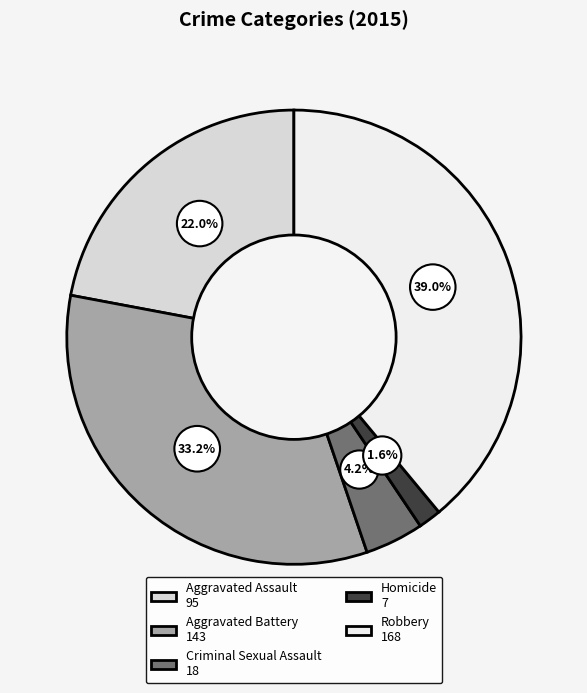

Which category has the biggest portion of the pie?

Robbery